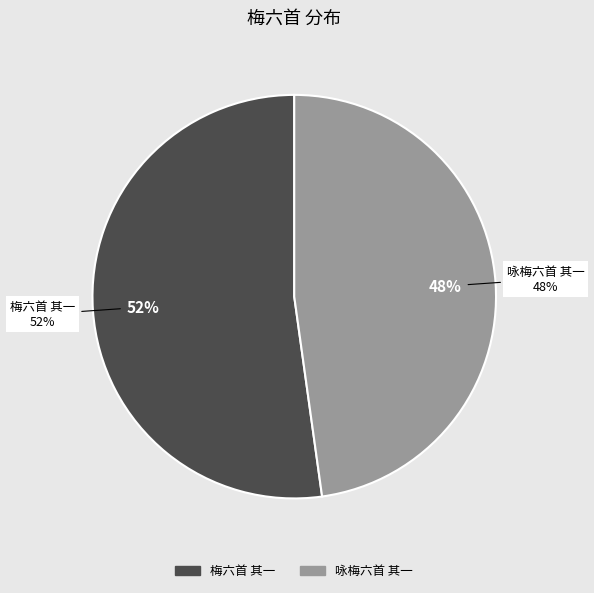

Which slice is the smallest?

咏梅六首 其一